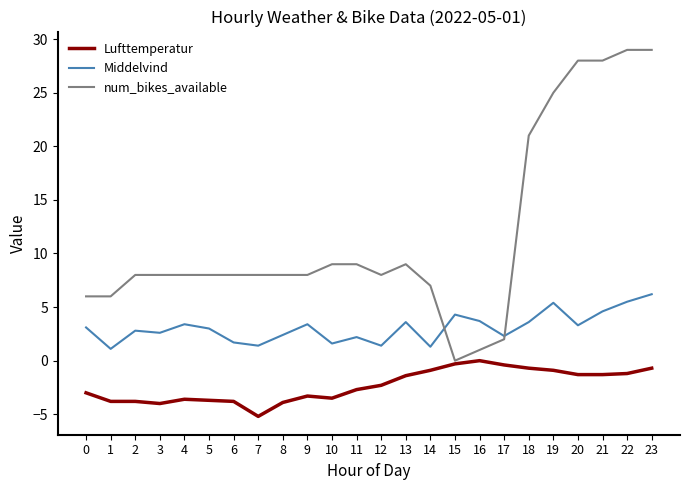

Does the chart have visible grid lines?

No